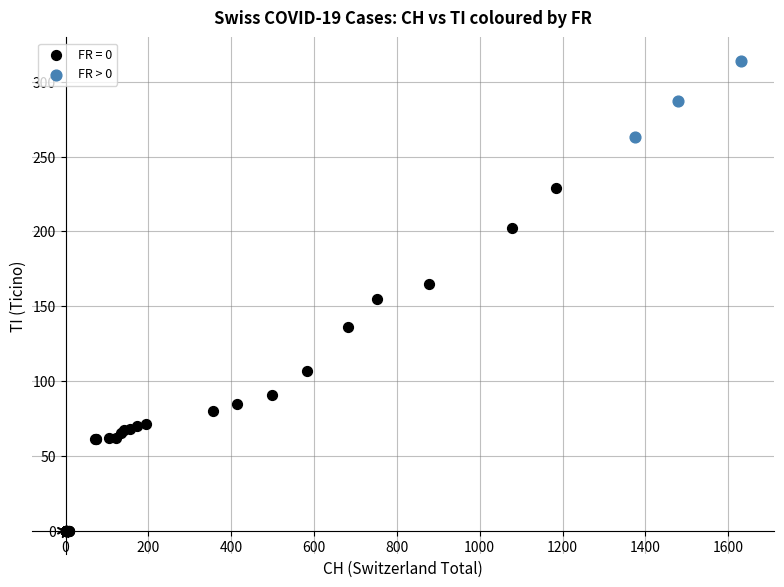

Which series has the largest Y range (max minus min)?

FR = 0